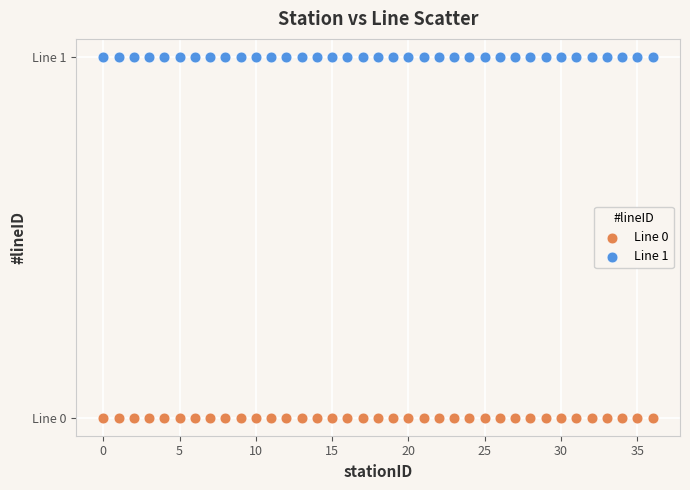

What are all the series names shown in the legend?

Line 0, Line 1